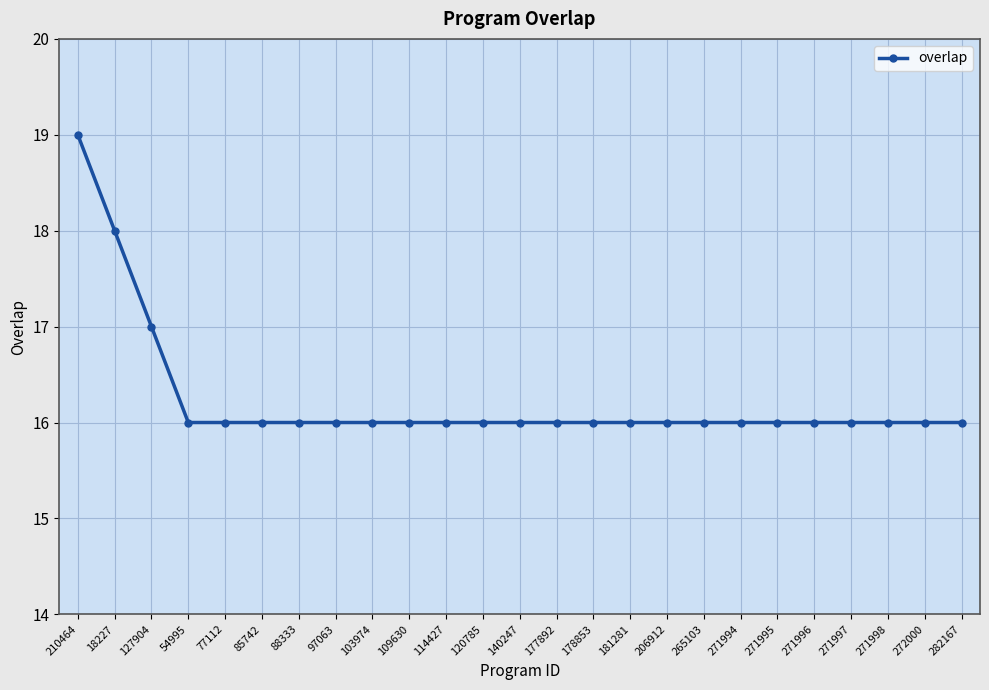

Between 272000 and 127904, which is larger?

127904